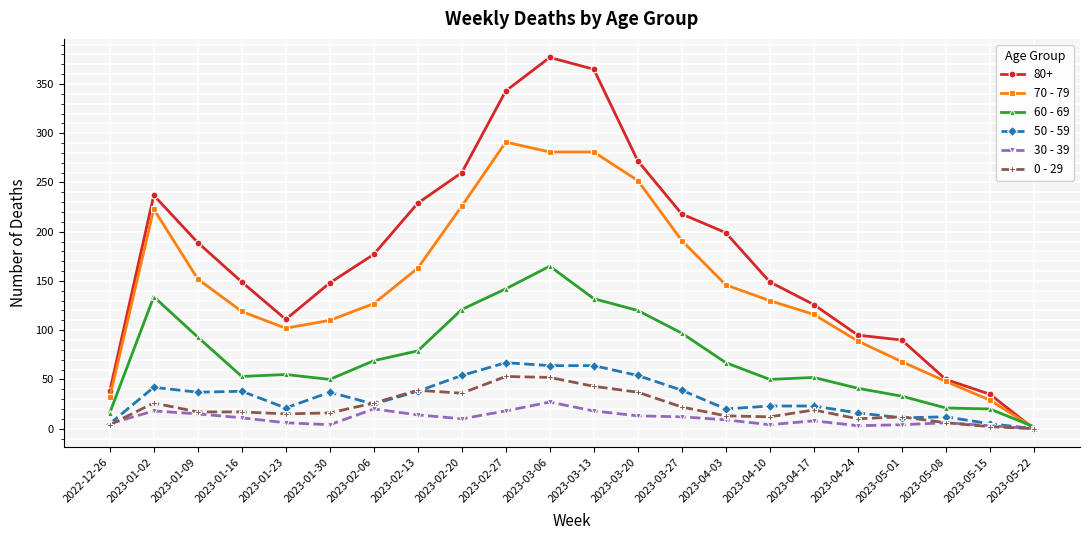

How many values in the 50 - 59 series are below 37?

11